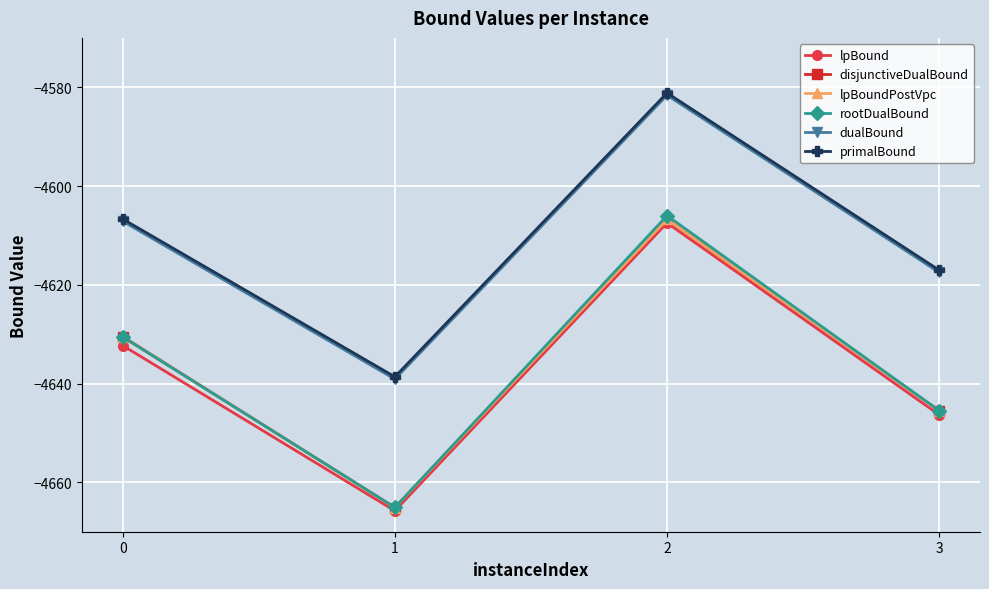

What is the difference between the maximum and minimum values in the lpBoundPostVpc series?

58.3